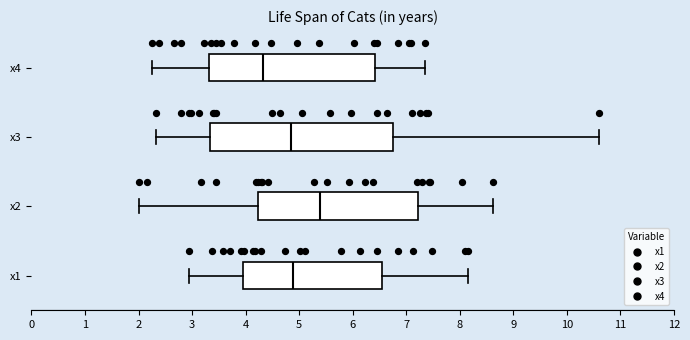

Comparing the boxes themselves (not the whiskers), which one is the widest?

x3